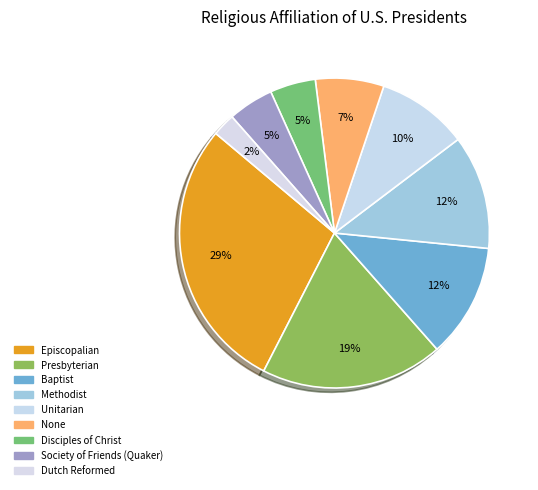

What is the total percentage of Baptist and Society of Friends (Quaker)?

16.7%